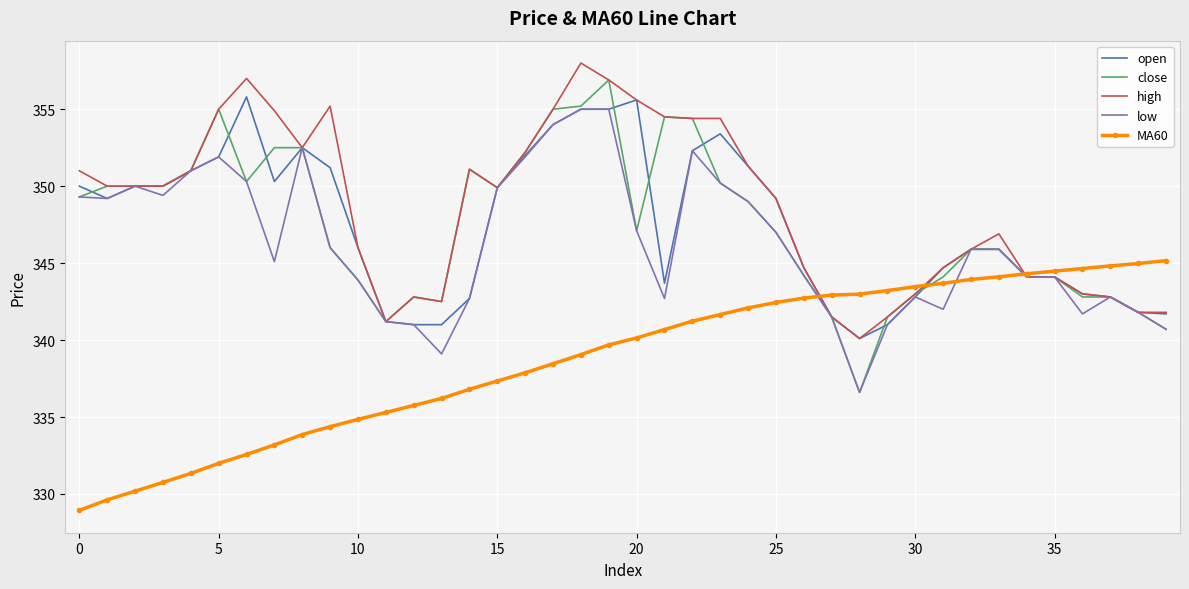

What are all the series names shown in the legend?

open, close, high, low, MA60